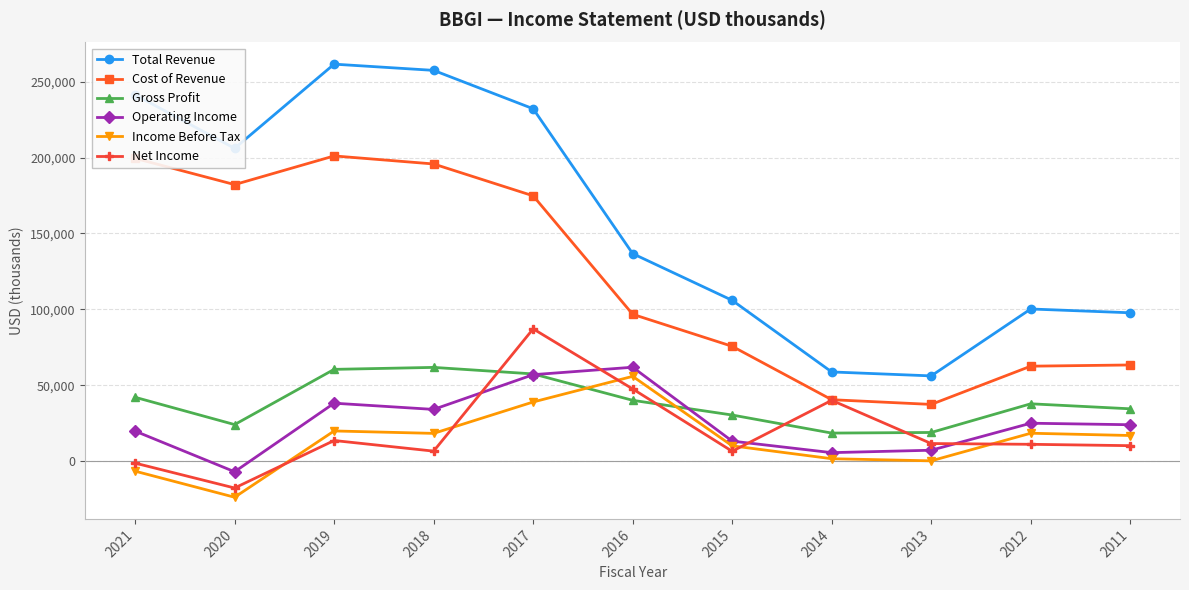

How many lines are shown in the chart?

6